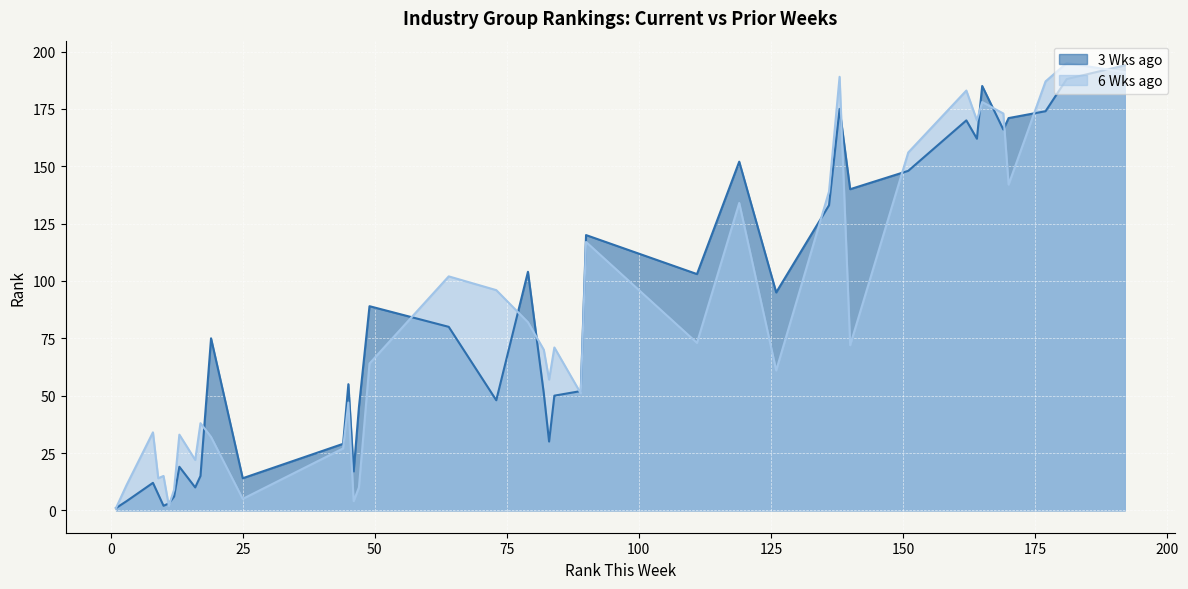

Which has a higher value, 10 or 169?

169